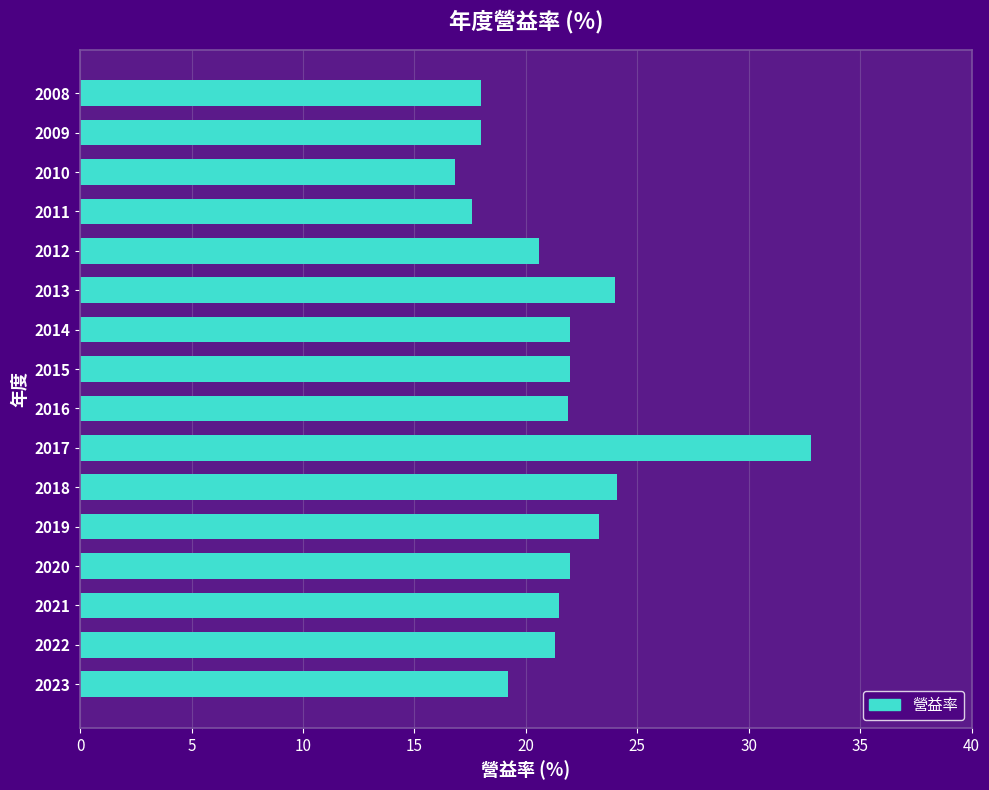

How many bars are there in total?

16